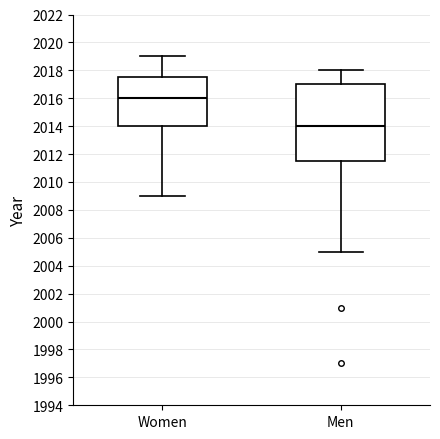

Where does the lower whisker of the box for Women end on the y-axis? The values are not printed on the chart, so give them approximately, as read against the axis.

2009.0